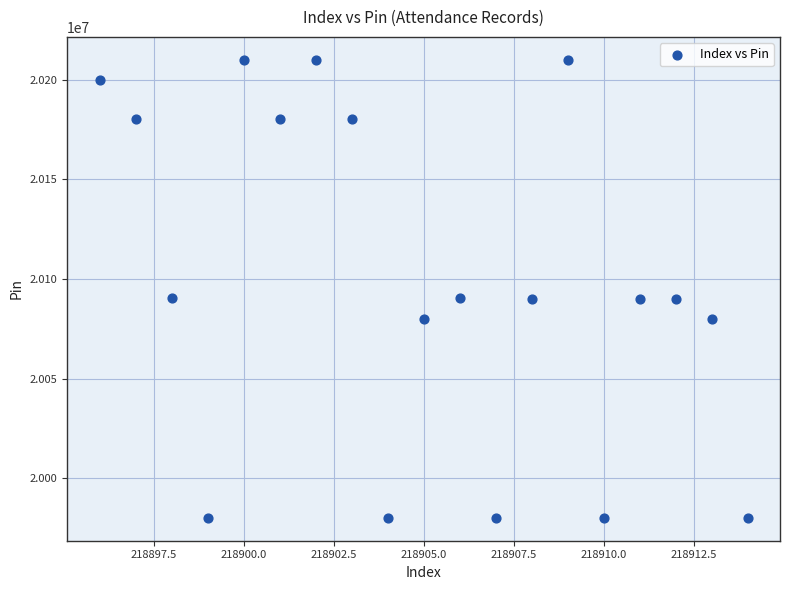

What is the range of Y values (max minus min)?

229927